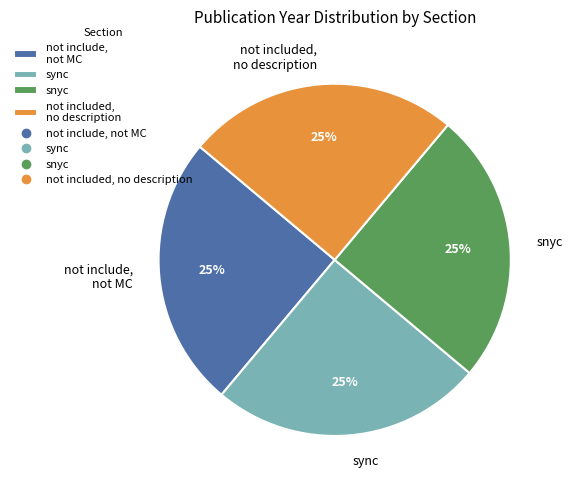

Does snyc account for over 50% of the chart?

No